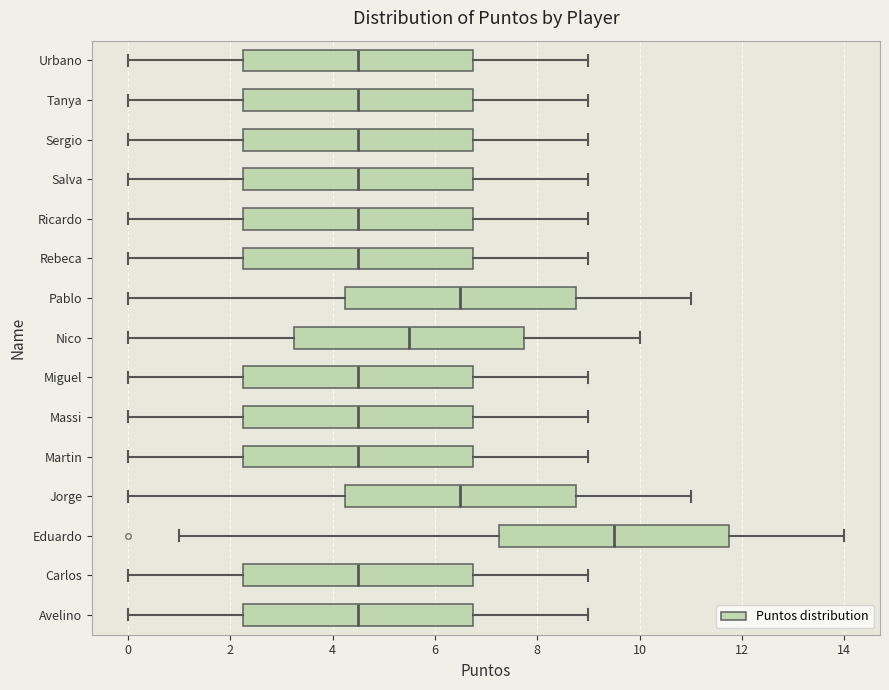

Reading bottom to top, transcribe this box plot: for each box, give where its median line is, the range the box spans, and where its two whiskers end, as read against the x-axis. The values are not printed on the chart, so give them approximately, as read against the axis.

Avelino: median 4.6, box 2.2 to 6.8, whiskers 0.0 to 9.0
Carlos: median 4.6, box 2.2 to 6.8, whiskers 0.0 to 9.0
Eduardo: median 9.6, box 7.2 to 11.8, whiskers 1.0 to 14.0
Jorge: median 6.6, box 4.2 to 8.8, whiskers 0.0 to 11.0
Martin: median 4.6, box 2.2 to 6.8, whiskers 0.0 to 9.0
Massi: median 4.6, box 2.2 to 6.8, whiskers 0.0 to 9.0
Miguel: median 4.6, box 2.2 to 6.8, whiskers 0.0 to 9.0
Nico: median 5.6, box 3.2 to 7.8, whiskers 0.0 to 10.0
Pablo: median 6.6, box 4.2 to 8.8, whiskers 0.0 to 11.0
Rebeca: median 4.6, box 2.2 to 6.8, whiskers 0.0 to 9.0
Ricardo: median 4.6, box 2.2 to 6.8, whiskers 0.0 to 9.0
Salva: median 4.6, box 2.2 to 6.8, whiskers 0.0 to 9.0
Sergio: median 4.6, box 2.2 to 6.8, whiskers 0.0 to 9.0
Tanya: median 4.6, box 2.2 to 6.8, whiskers 0.0 to 9.0
Urbano: median 4.6, box 2.2 to 6.8, whiskers 0.0 to 9.0